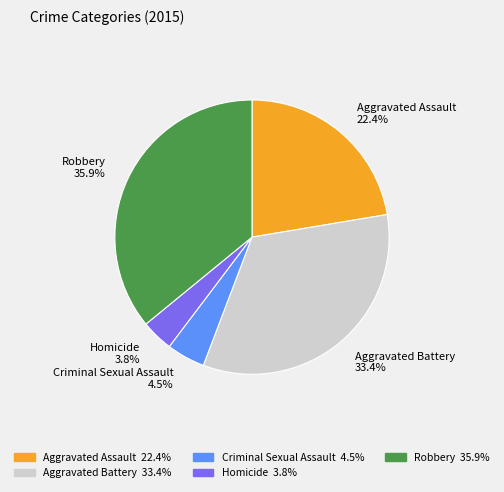

What percentage is NOT represented by Robbery 35.9%?

64.1%